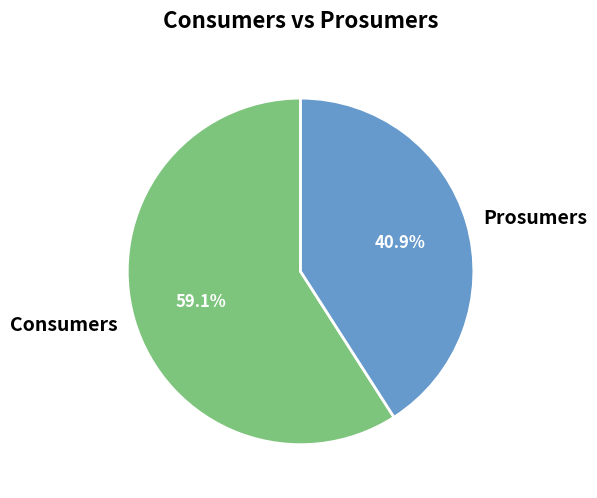

Is there any slice that represents more than half of the pie?

Yes